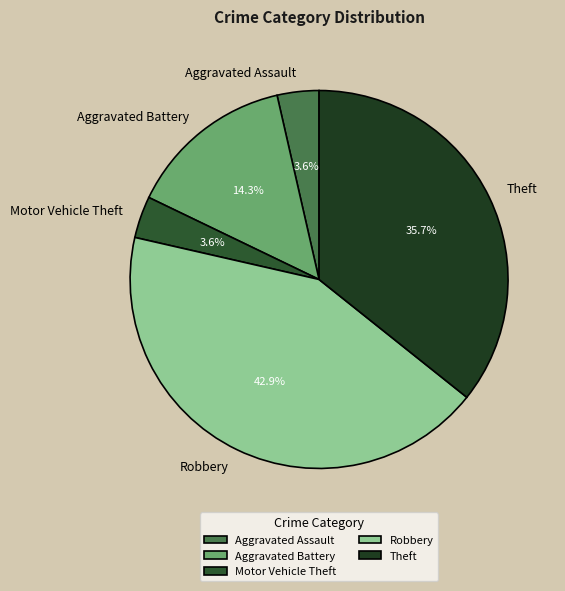

Which has a higher value, Theft or Robbery?

Robbery